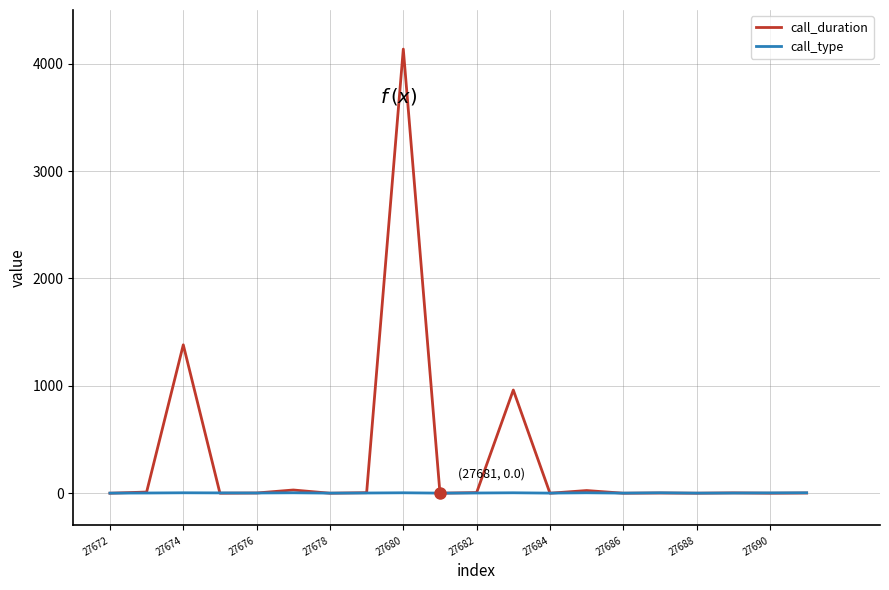

Rank the series by their average value, from lowest to highest.

call_type, call_duration